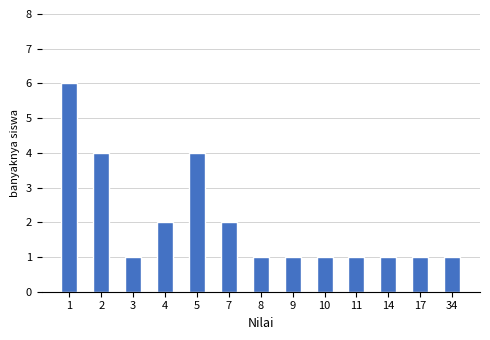

What is the ratio of the value at 8 to the value at 1?

0.2